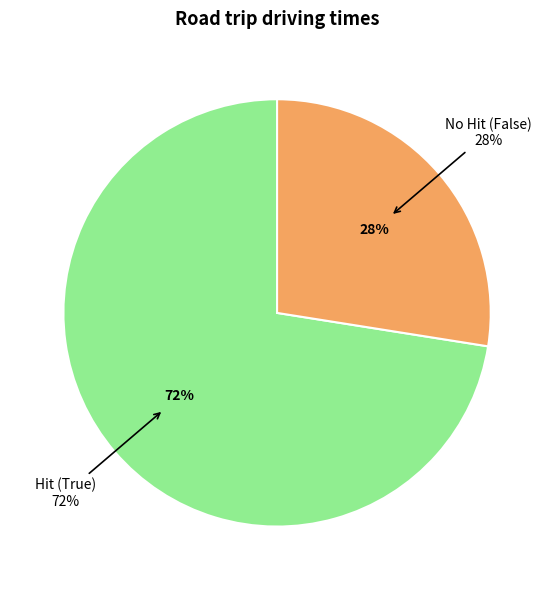

To the nearest percent, what is the average slice percentage?

50%